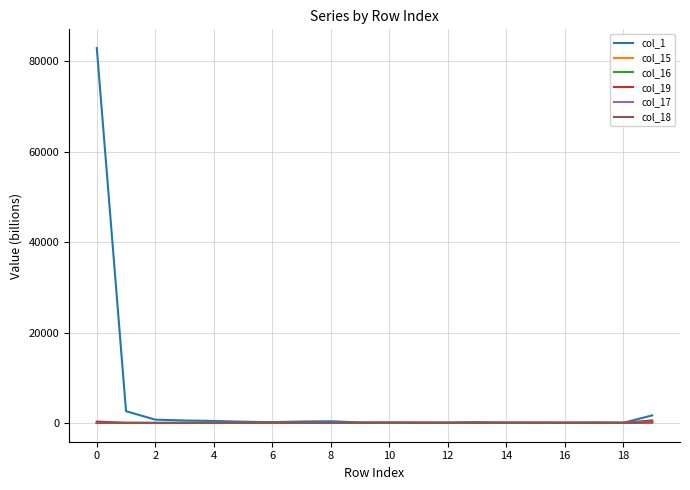

True or false: col_16 has more than 1 points higher than both neighbors.

True